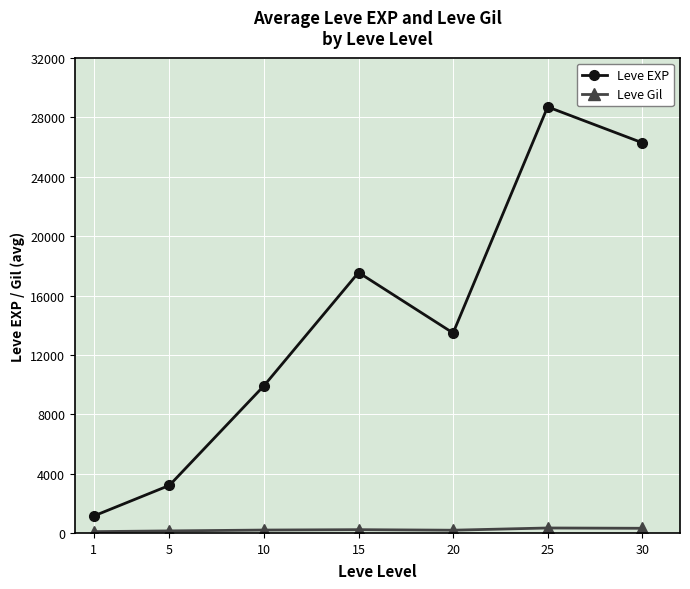

List the labels in order of Leve EXP value, smallest first.

1, 5, 10, 20, 15, 30, 25